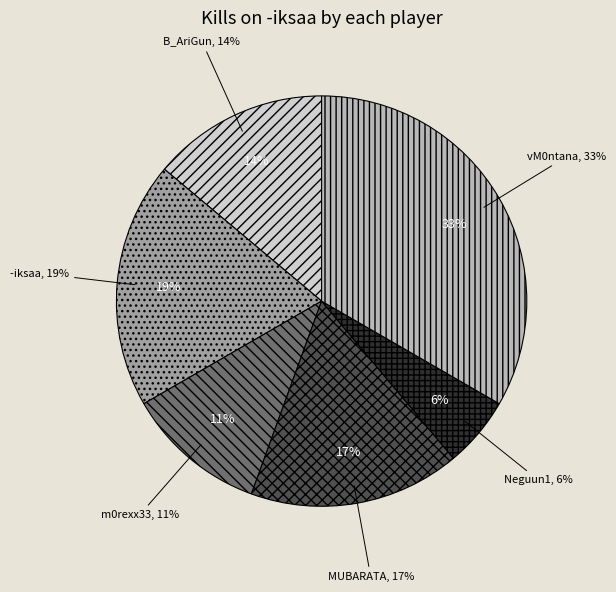

Which slice is the largest?

vM0ntana